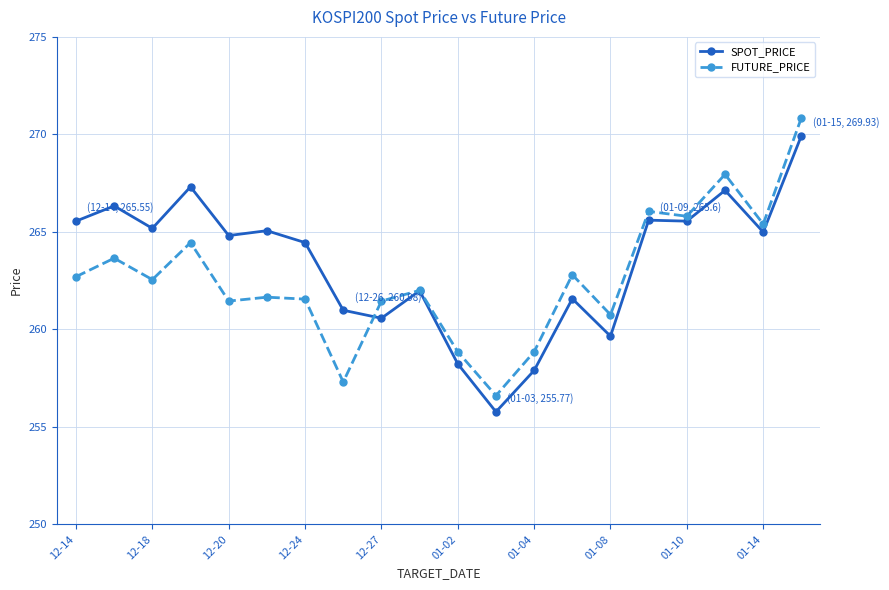

True or false: FUTURE_PRICE and SPOT_PRICE cross at least once.

True